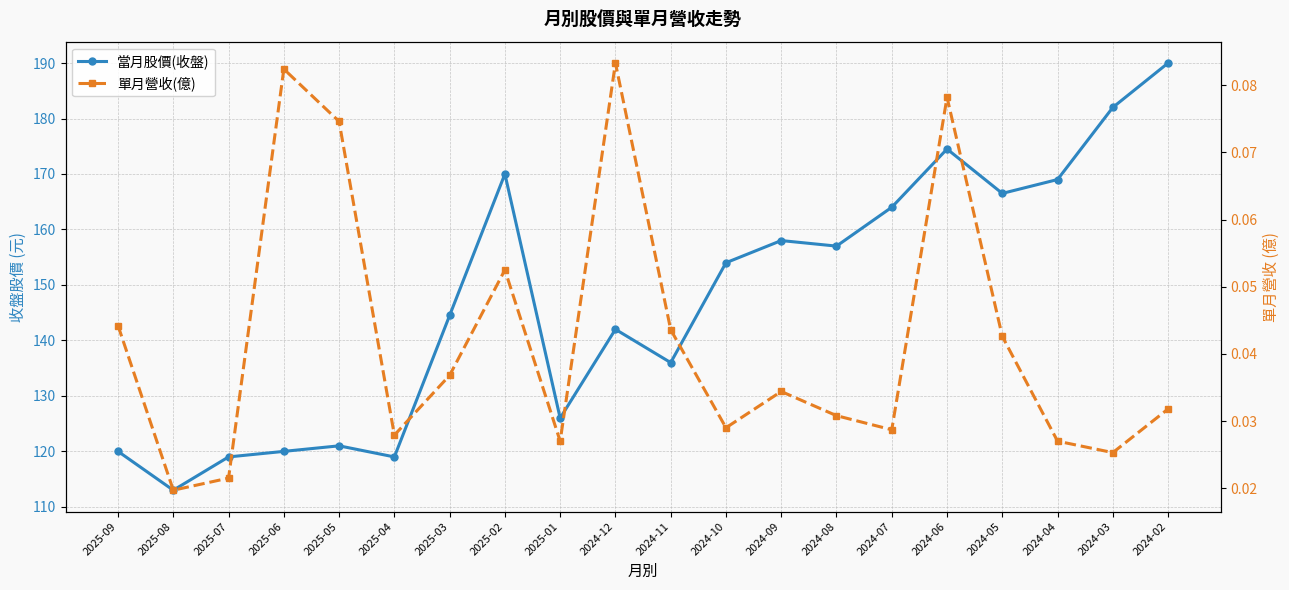

Where is 單月營收(億) nearest to the value 0?

2025-08